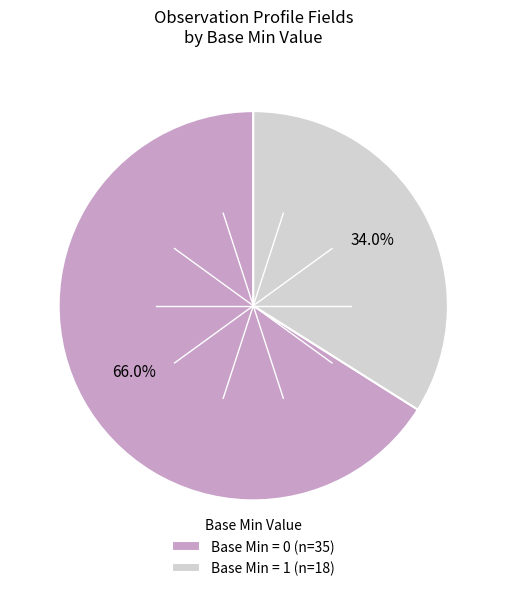

Which slice is the smallest?

Base Min = 1 (n=18)